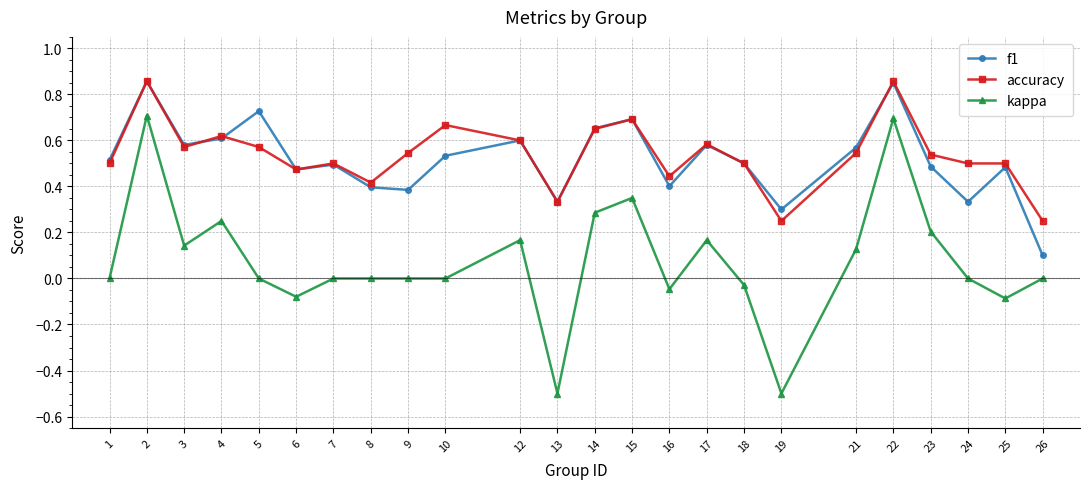

What is the total value across all series at 23?

1.2